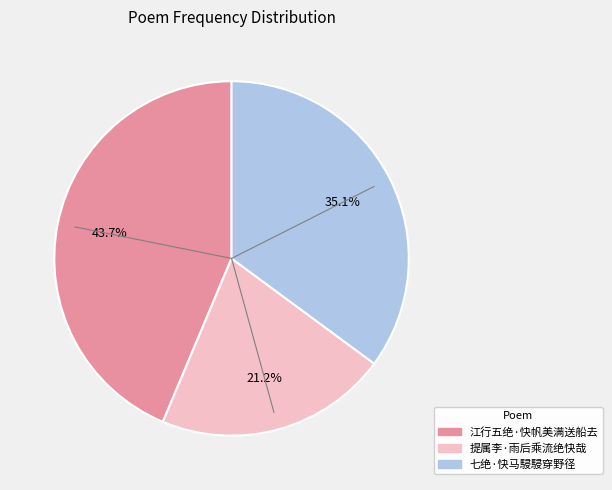

Does 江行五绝·快帆美满送船去 account for over 50% of the chart?

No